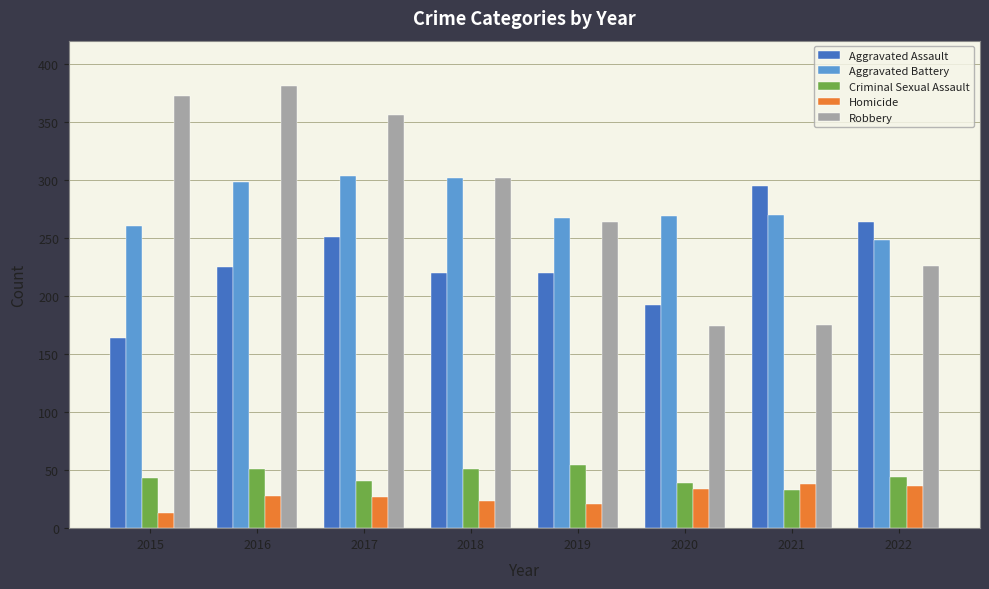

Is it true that Aggravated Battery equals 464 at 2017?

False